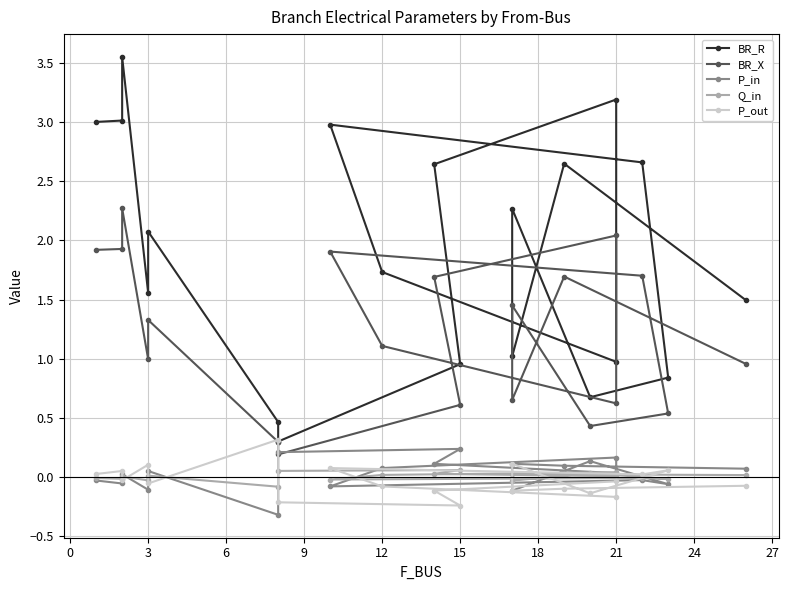

What is the value of the P_out point at the 11th from the left?

-0.2